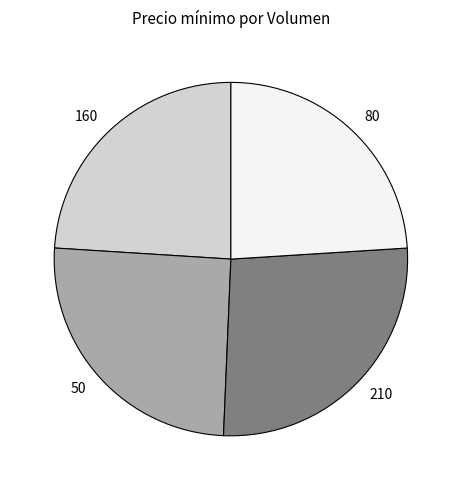

Between 80 and 210, which is larger?

210